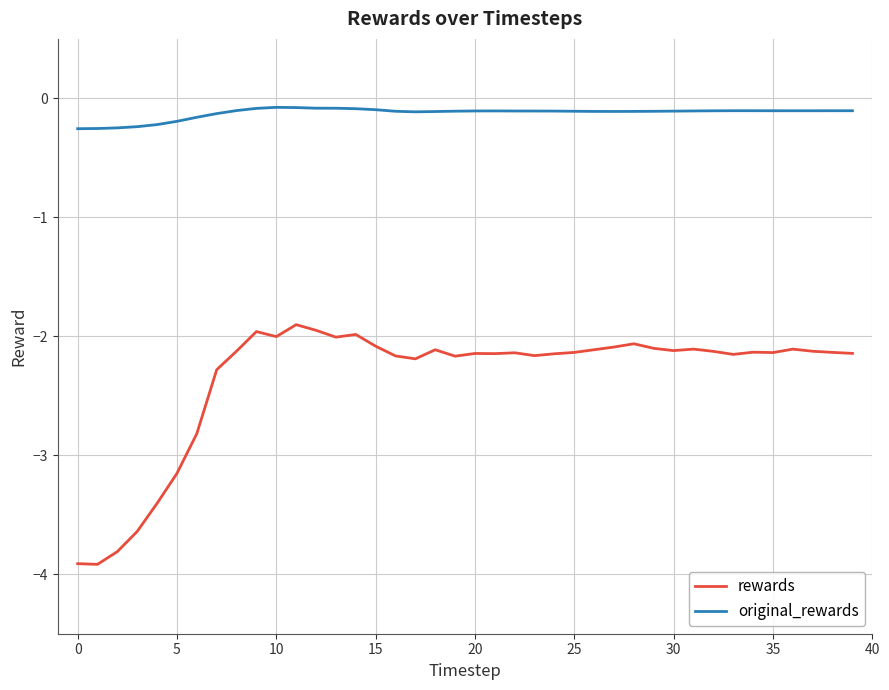

What is the highest value of the rewards series?

-1.9